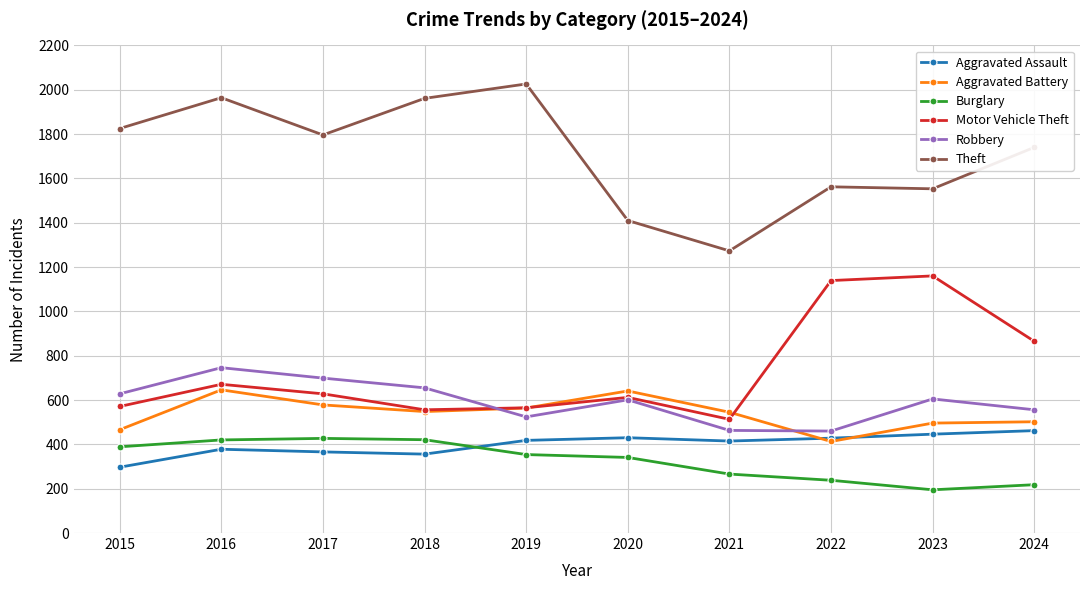

How many data points does each series have?

10